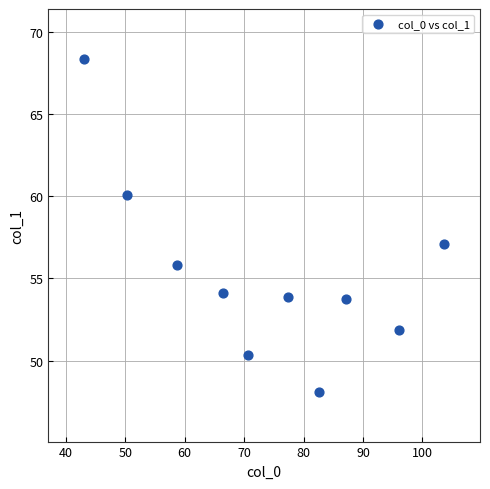

What Y value in the scatter plot is closest to 58?

57.1